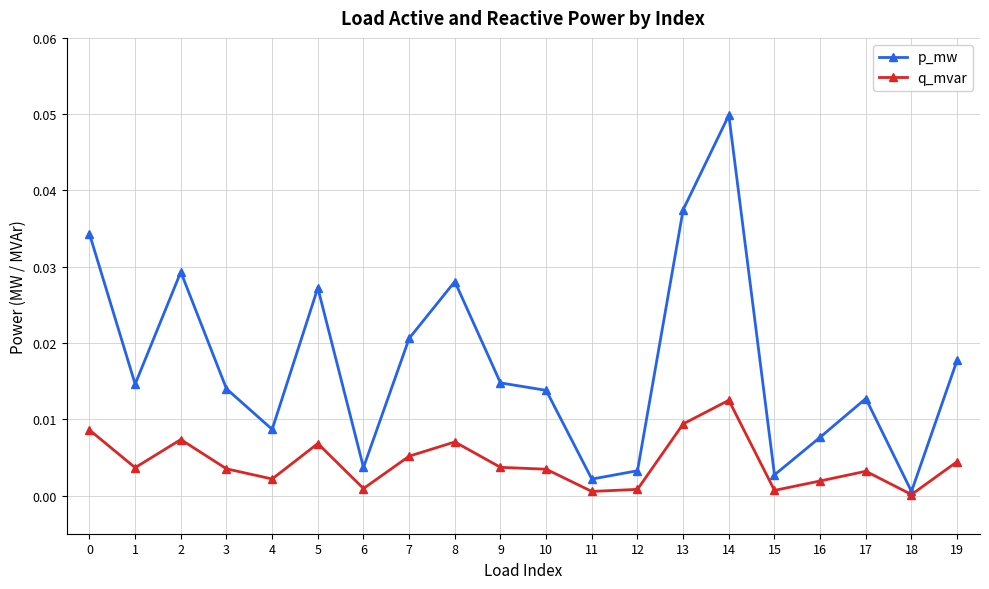

Does the chart display data point markers on the line(s)?

Yes